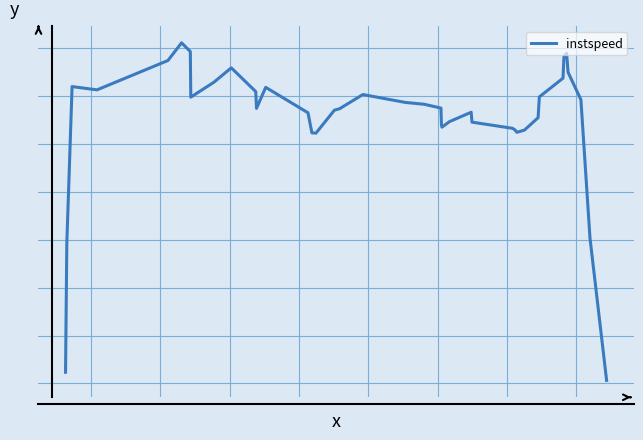

Reading left to right, transcribe all the data shown in this chart.

7.2	9.9	13.2	13.1	13.7	14.1	13.9	13.0	13.3	13.6	13.1	12.7	13.2	12.6	12.2	12.2	12.7	12.7	13.0	12.9	12.8	12.7	12.4	12.3	12.5	12.7	12.5	12.3	12.3	12.2	12.3	12.5	13.0	13.4	13.8	13.9	13.5	12.9	10.0	7.1